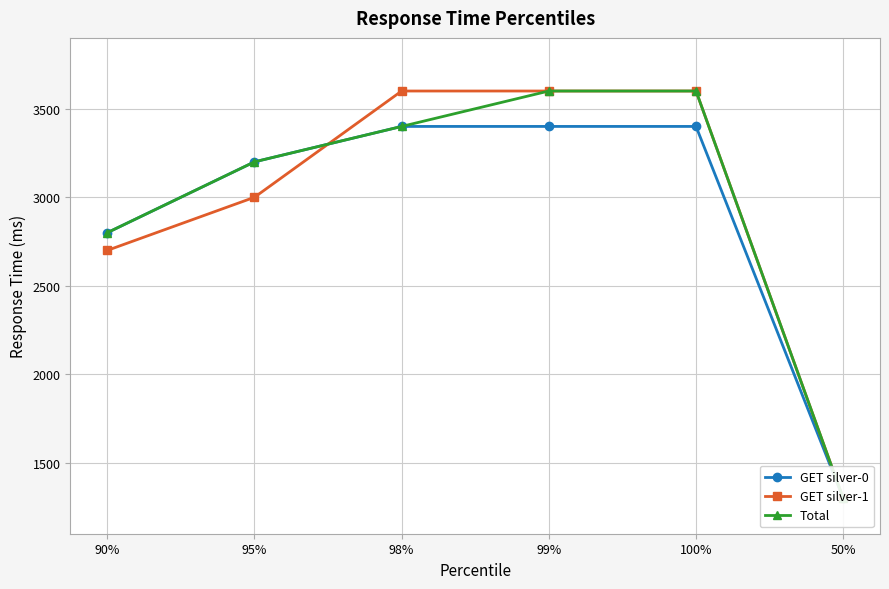

True or false: Total has more than 2 points higher than both neighbors.

False